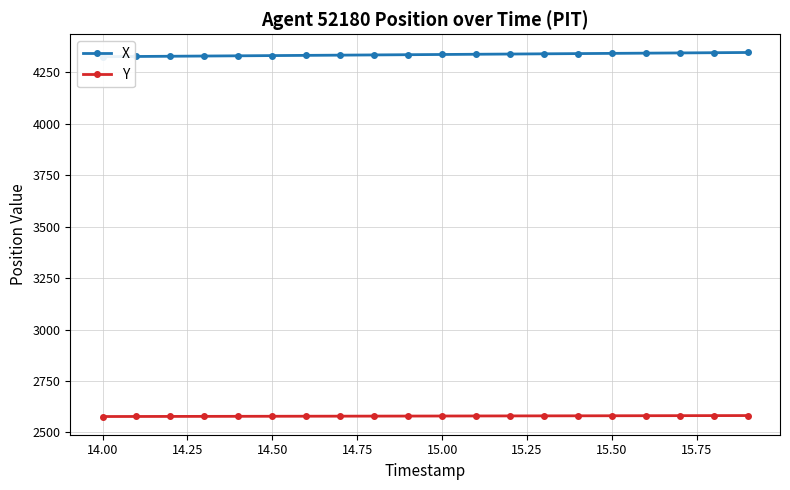

What is the greatest value displayed?

4346.8